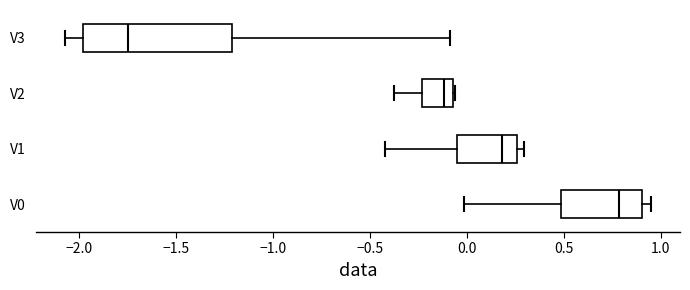

Reading bottom to top, read every box against the x-axis: the position of its median line, the range the box covers, and the ends of its whiskers. The values are not printed on the chart, so give them approximately, as read against the axis.

V0: median 0.80, box 0.50 to 0.90, whiskers 0.00 to 0.95
V1: median 0.20, box -0.05 to 0.25, whiskers -0.40 to 0.30
V2: median -0.10, box -0.25 to -0.05, whiskers -0.35 to -0.05
V3: median -1.75, box -2.00 to -1.20, whiskers -2.05 to -0.10